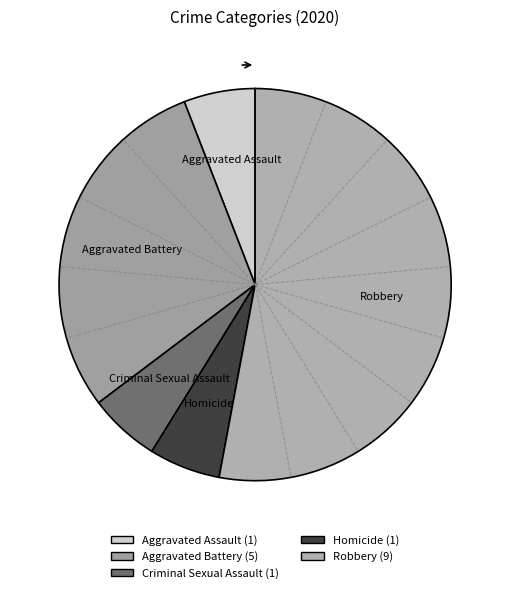

Which slice is the largest?

Robbery